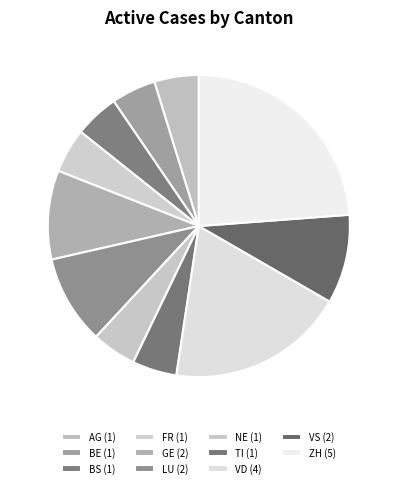

Is there a majority slice in this chart?

No